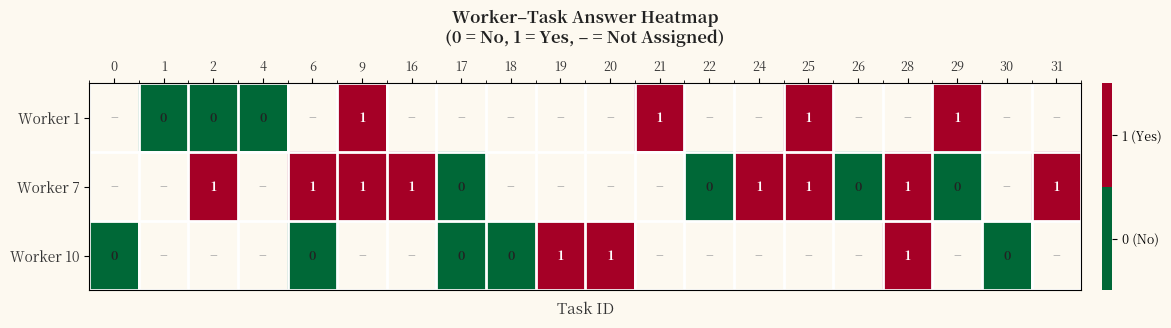

How many distinct data groups are displayed?

3